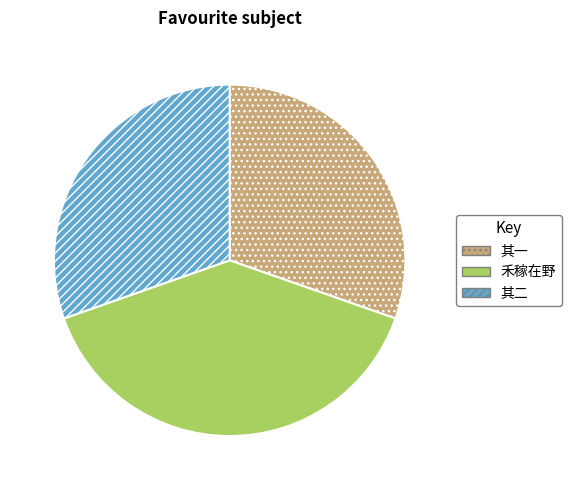

Does any single category account for the majority?

No